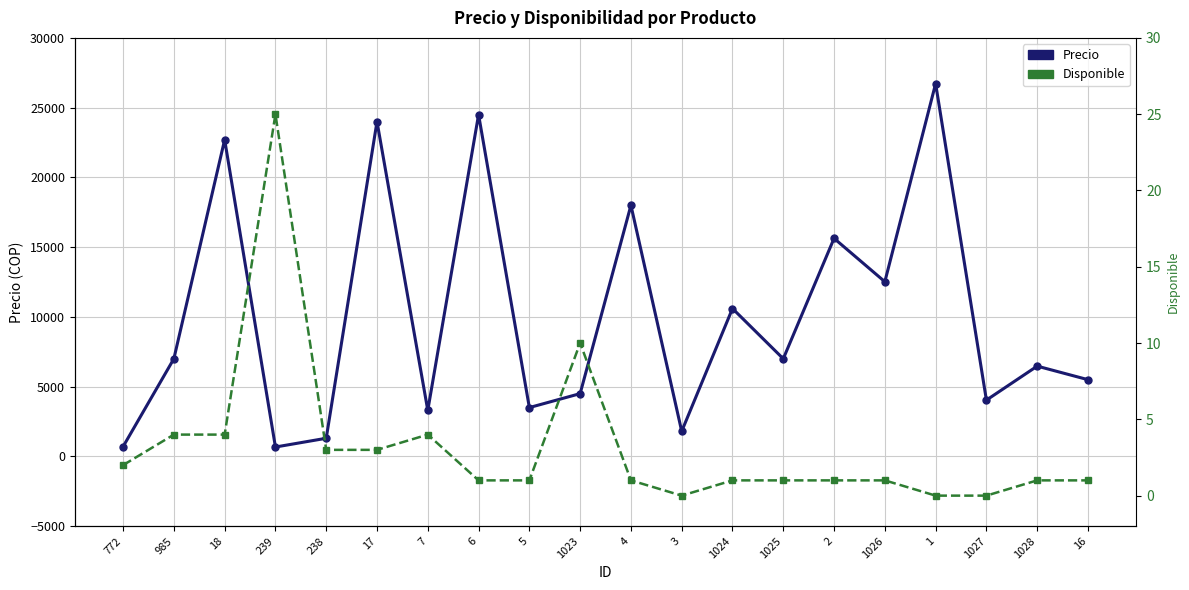

True or false: Precio and Disponible intersect in this chart.

False